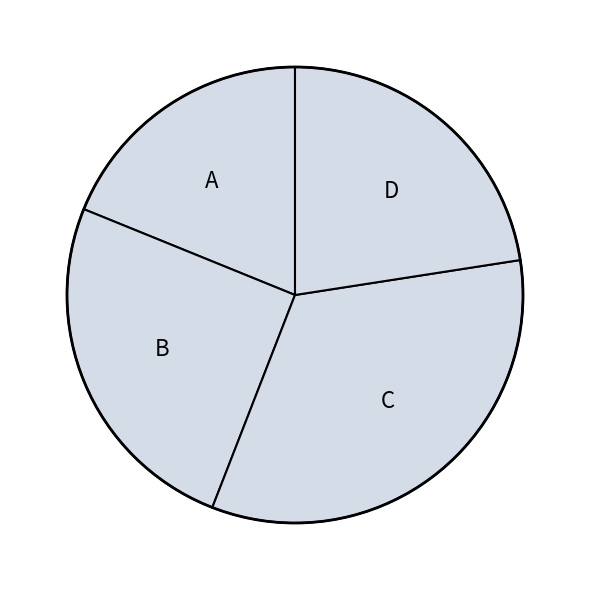

Rank the categories by value from highest to lowest.

C, B, D, A